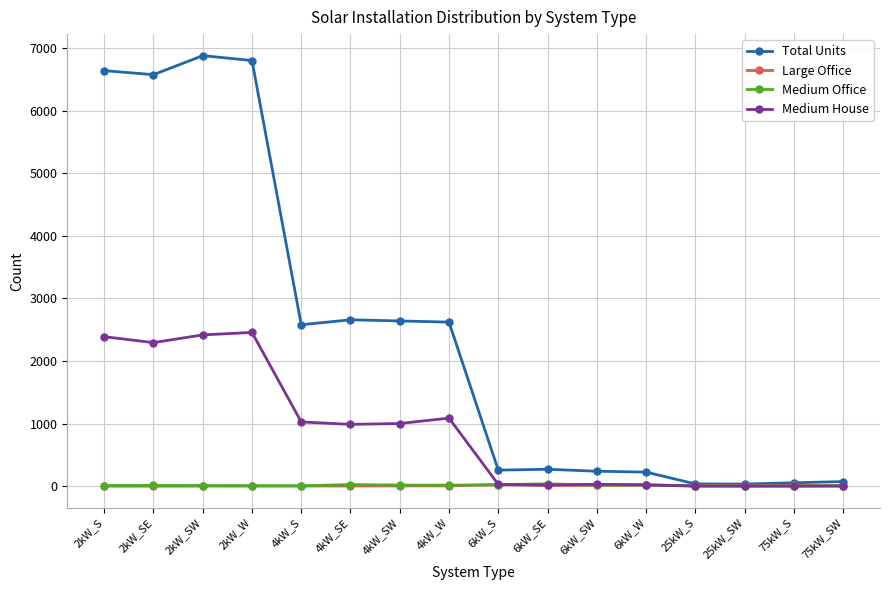

What is the difference between the maximum and minimum values in the Total Units series?

6846